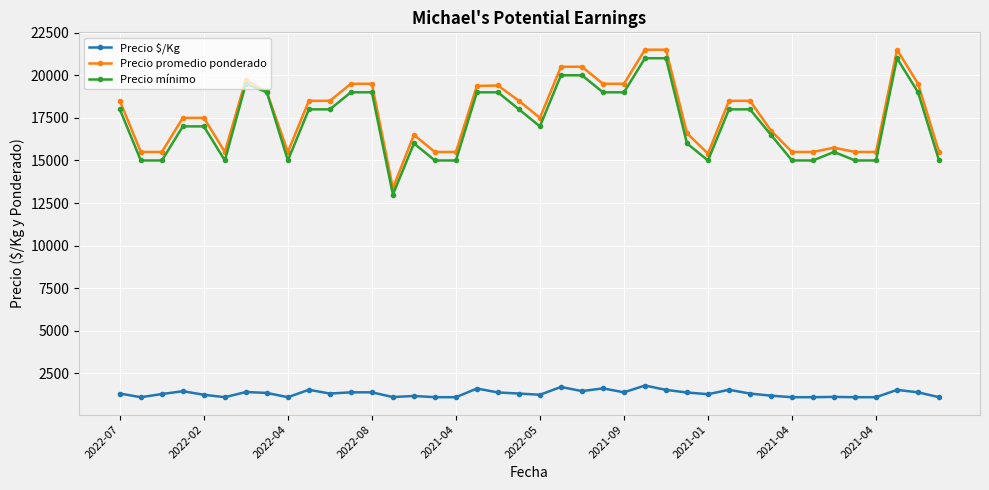

What is the highest value of the Precio $/Kg series?

1792